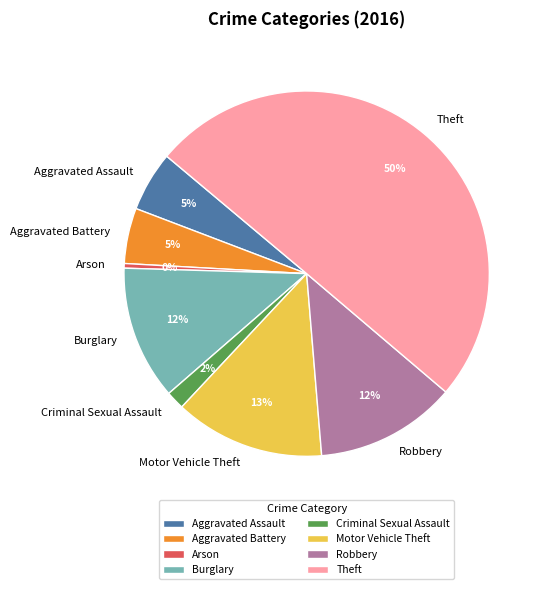

Which slice is the smallest?

Arson